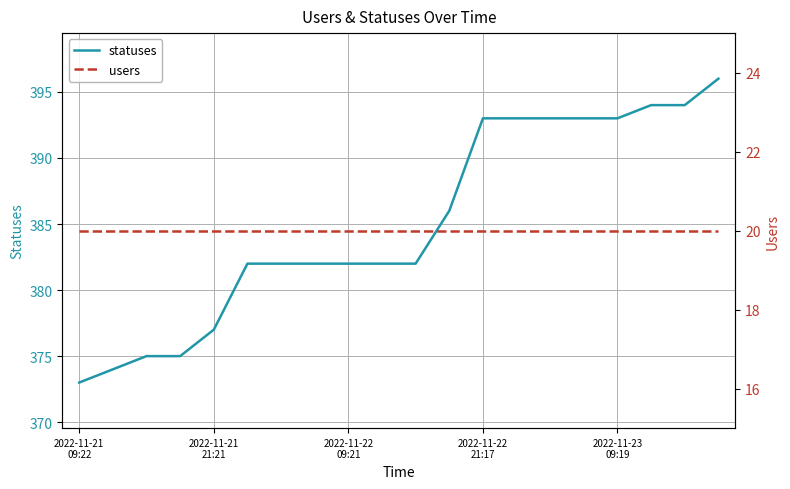

Rank the series by their average value, from highest to lowest.

statuses, users